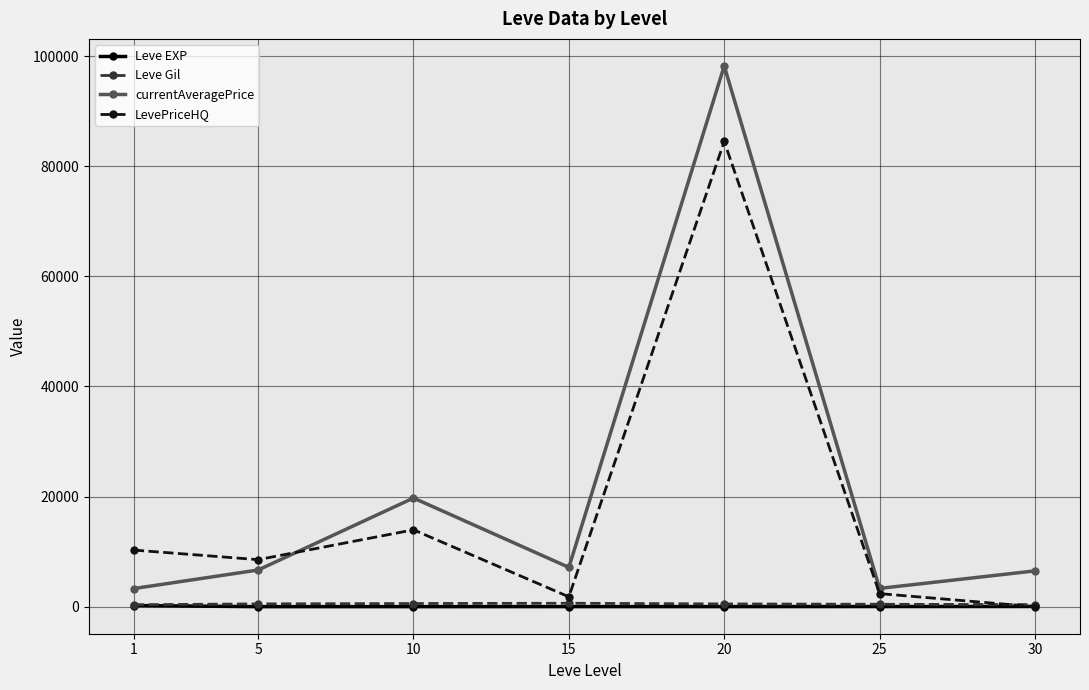

What is the greatest value displayed?

98226.0